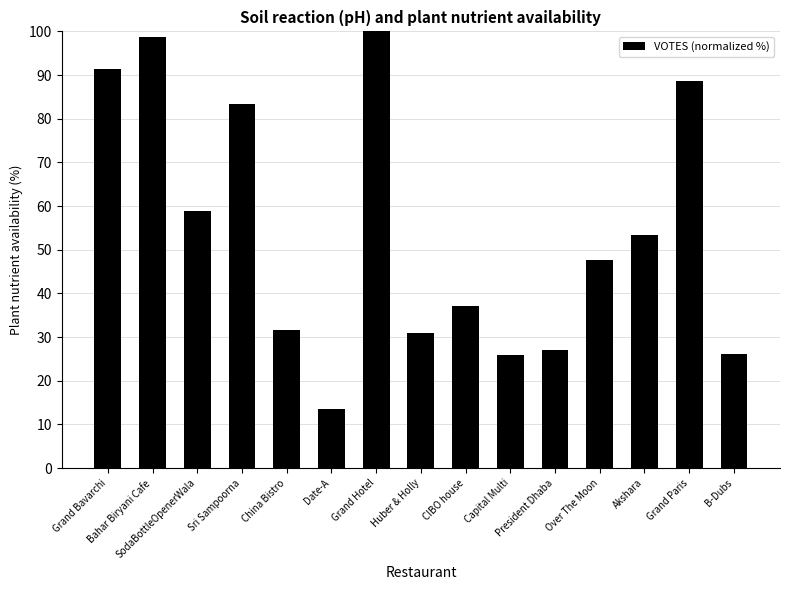

How many distinct data groups are displayed?

1